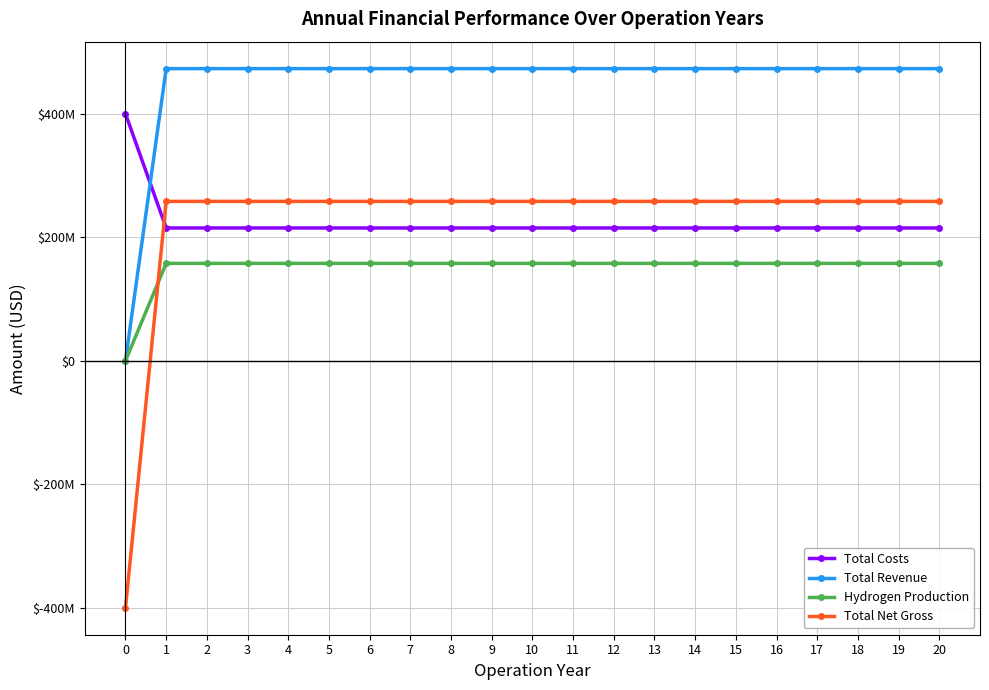

What is the value of the Hydrogen Production point at the 21st from the left?

157680000